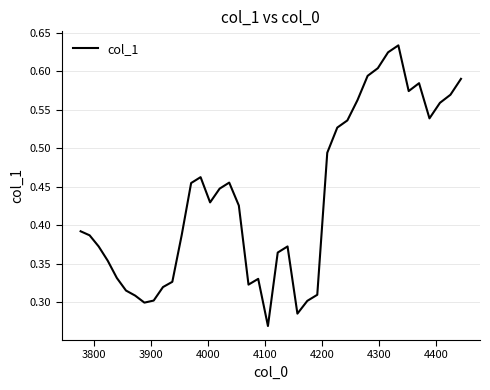

How many lines are shown in the chart?

1